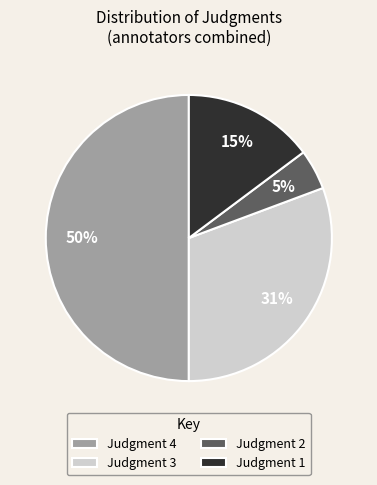

Combined, do Judgment 4 and Judgment 3 account for over 50%?

Yes